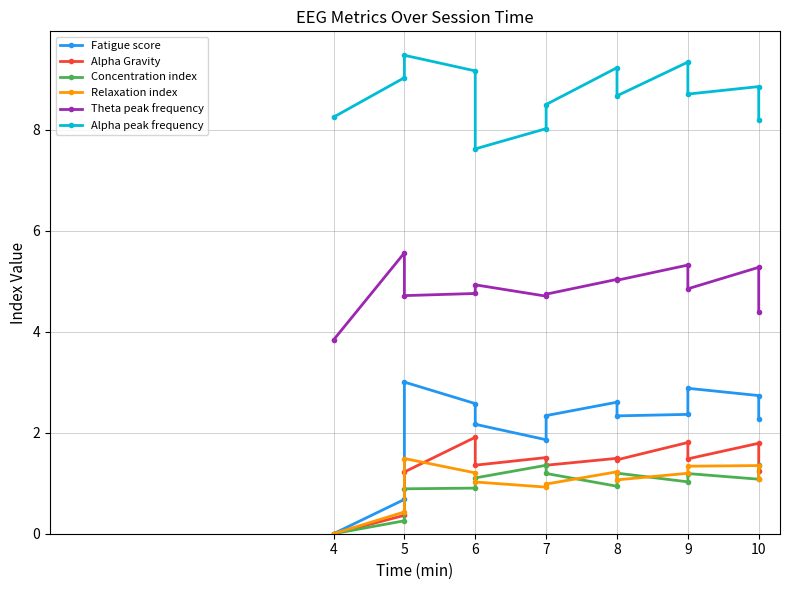

Is the value of Theta peak frequency at 9 greater than the value of Alpha peak frequency at 6?

No